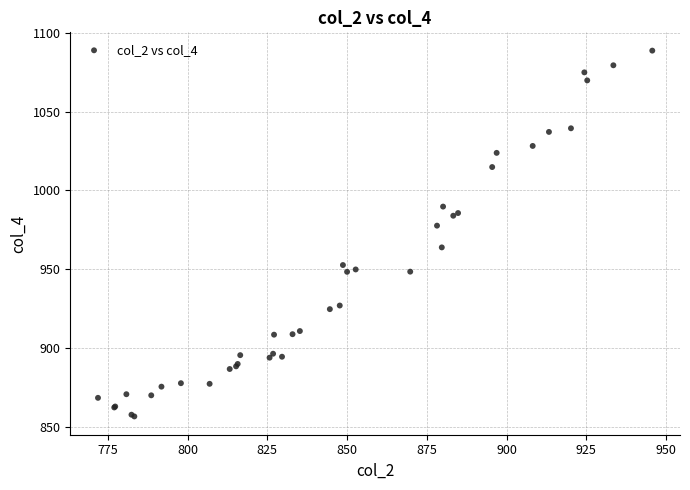

What Y value in the scatter plot is closest to 972?

977.6